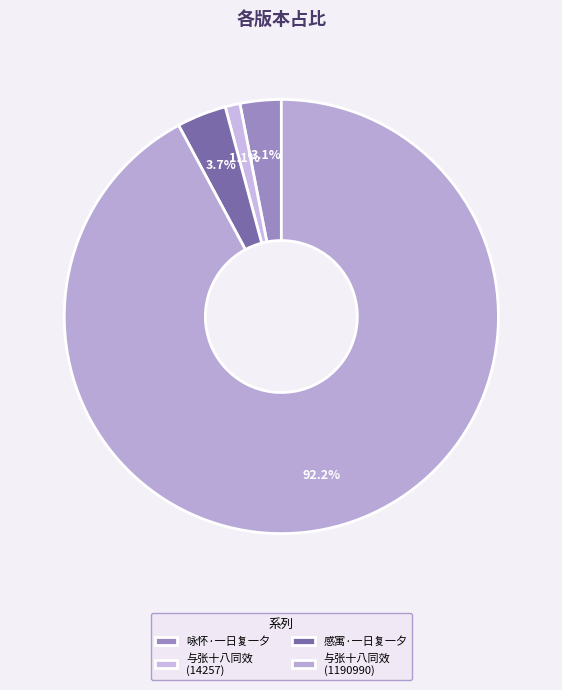

Do 咏怀·一日复一夕 and 感寓·一日复一夕 together represent more than half of the pie?

No